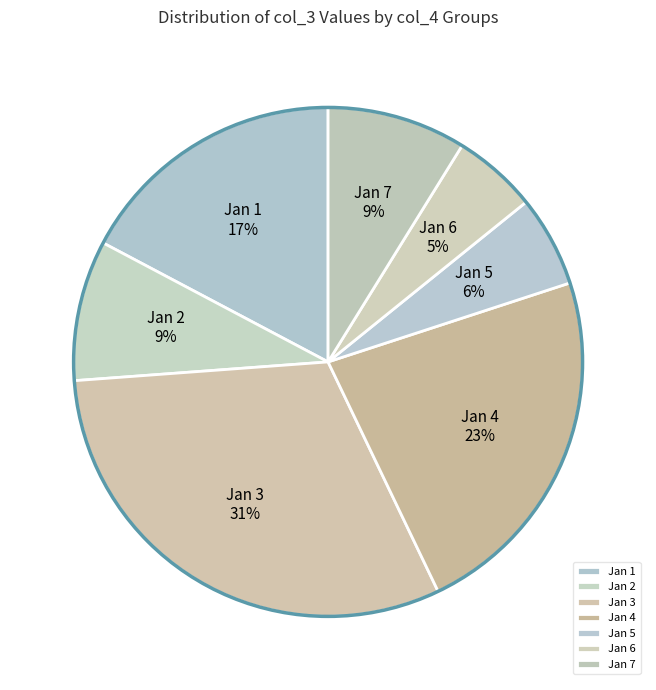

Combined, do Jan 3 and Jan 2 account for over 50%?

No